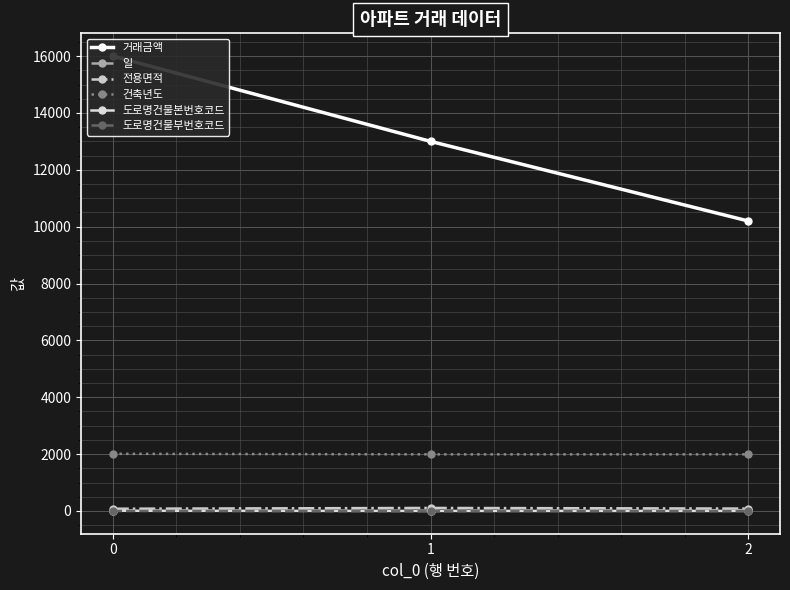

What is the spread (max minus min) of values at 1?

13000.0